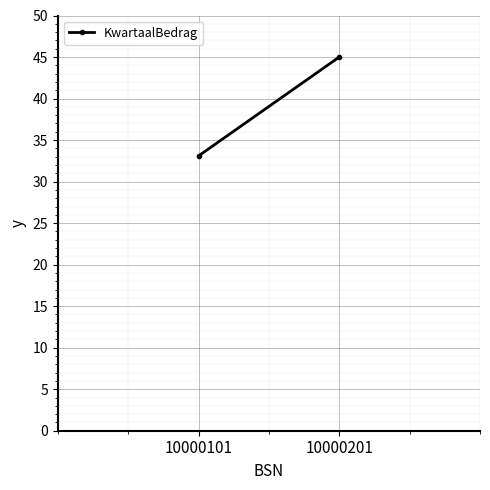

What is the minimum value shown in the chart?

33.1